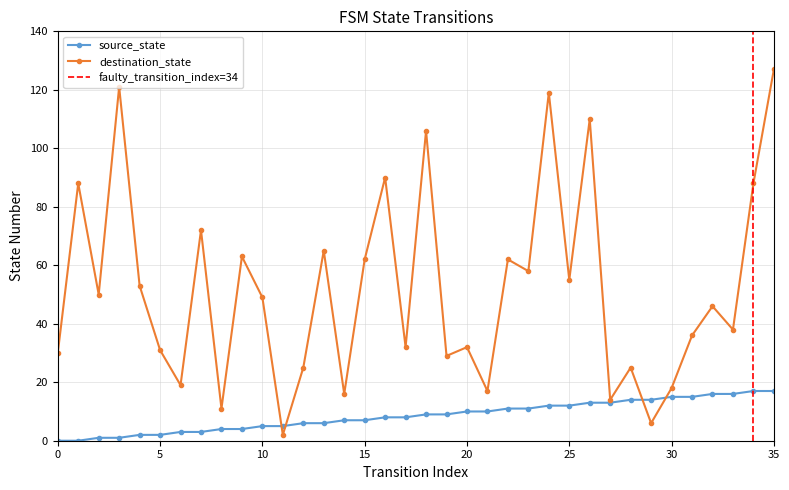

How many data points does each series have?

36